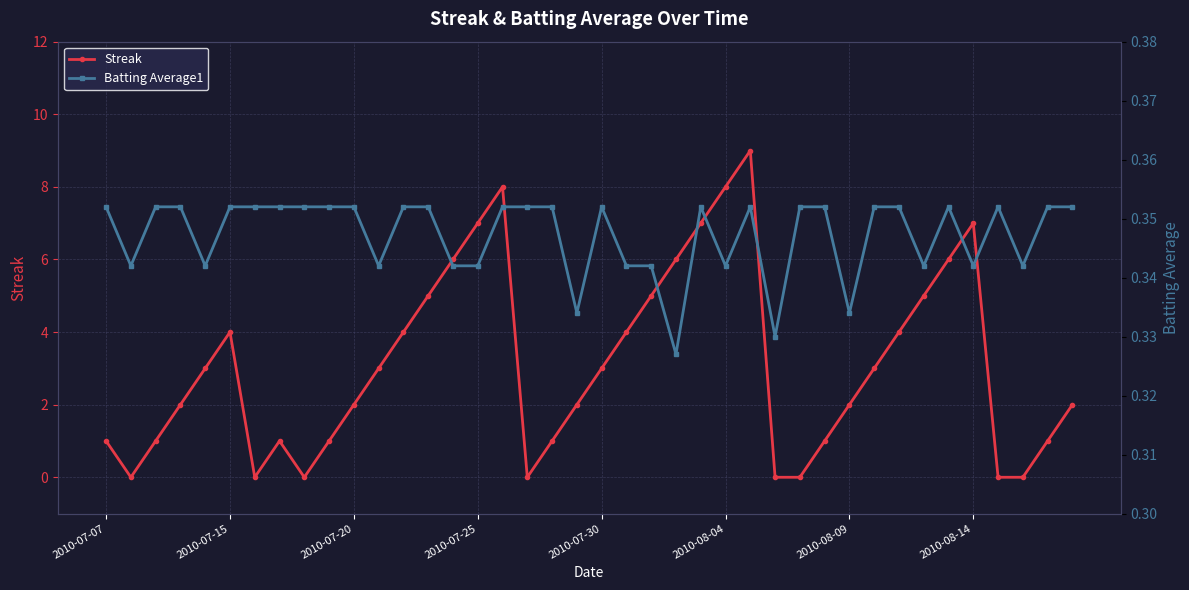

The Streak series shows 7.0 at 24. True or false?

True